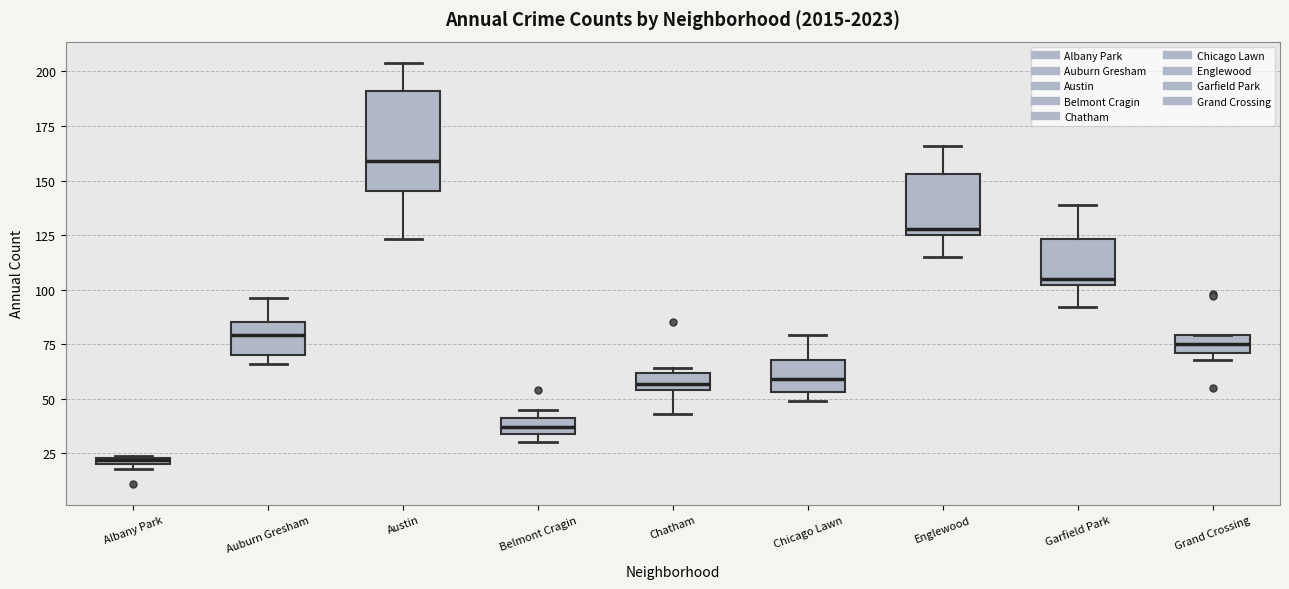

Which box's median line is the highest?

Austin